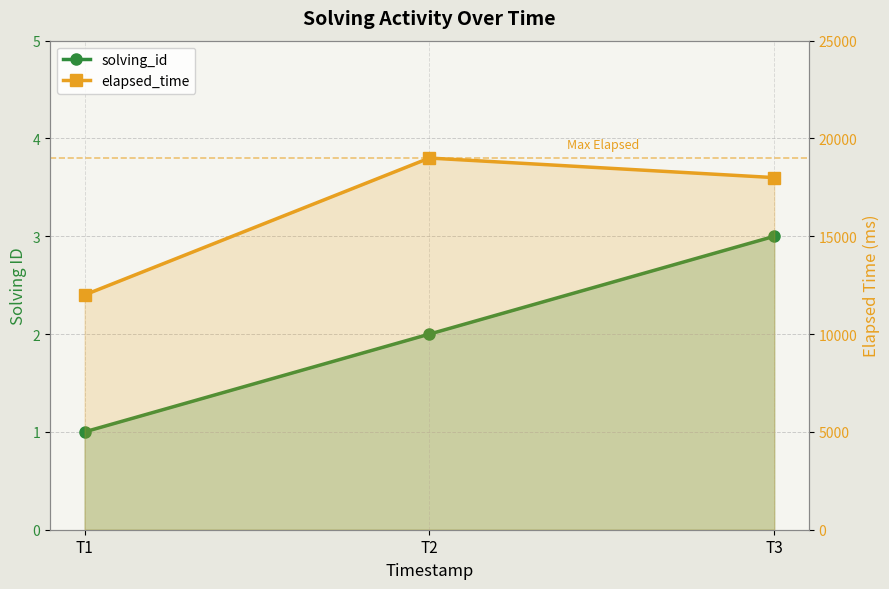

How many values in the solving_id series exceed 2?

1